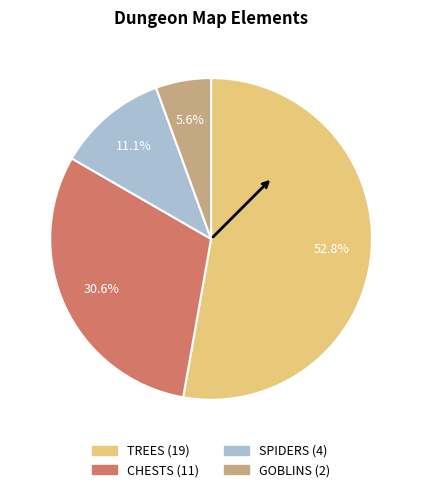

To the nearest percent, what is the combined percentage of TREES and SPIDERS?

64%